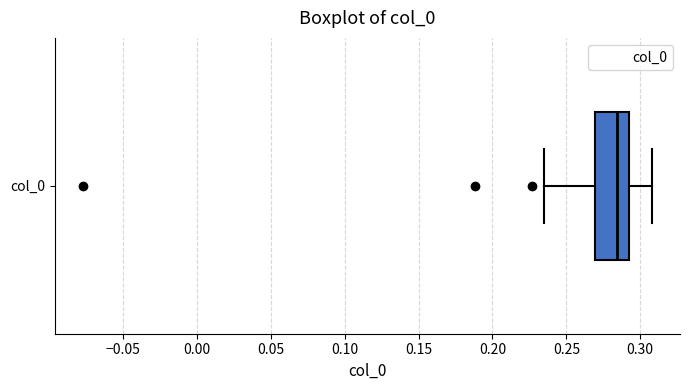

Transcribe this box plot: give where the median line is, the range the box spans, and where the two whiskers end, as read against the x-axis. The values are not printed on the chart, so give them approximately, as read against the axis.

median 0.285, box 0.270 to 0.290, whiskers 0.235 to 0.310